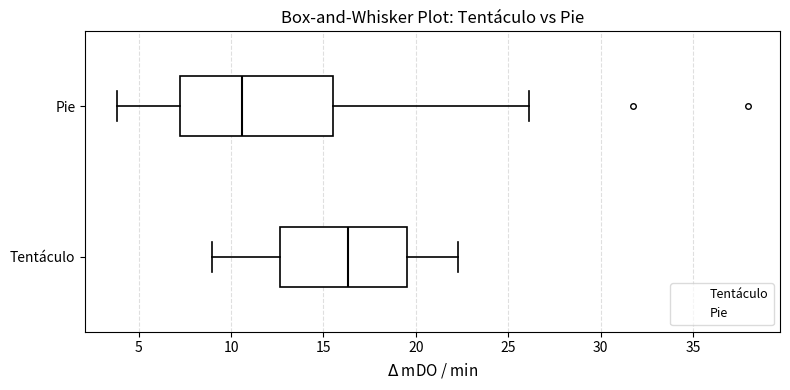

Comparing the boxes themselves (not the whiskers), which one is the widest?

Pie